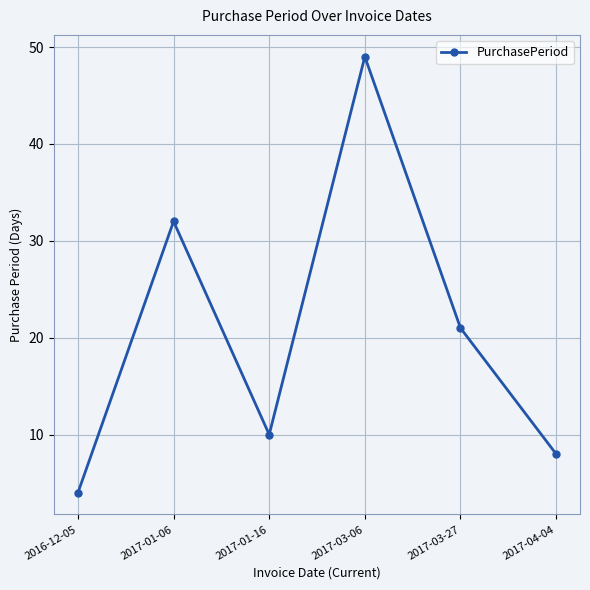

List the labels in order of value, largest first.

2017-03-06, 2017-01-06, 2017-03-27, 2017-01-16, 2017-04-04, 2016-12-05